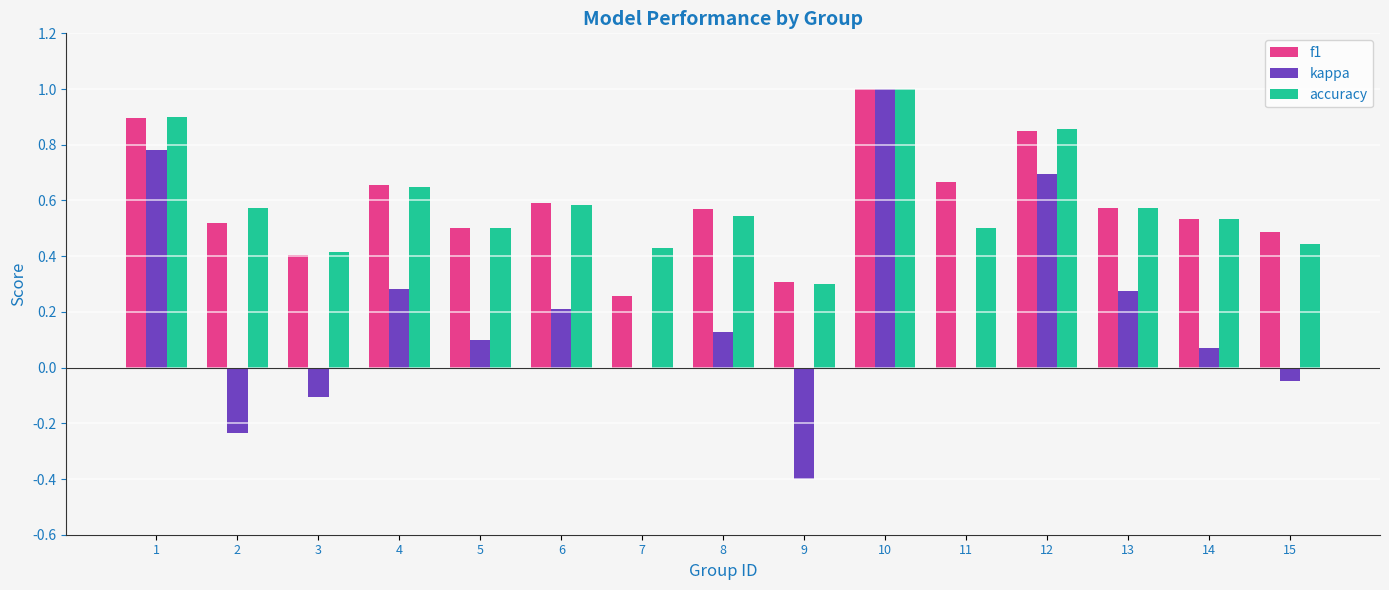

Between 9 and 10, which series saw the biggest shift?

kappa